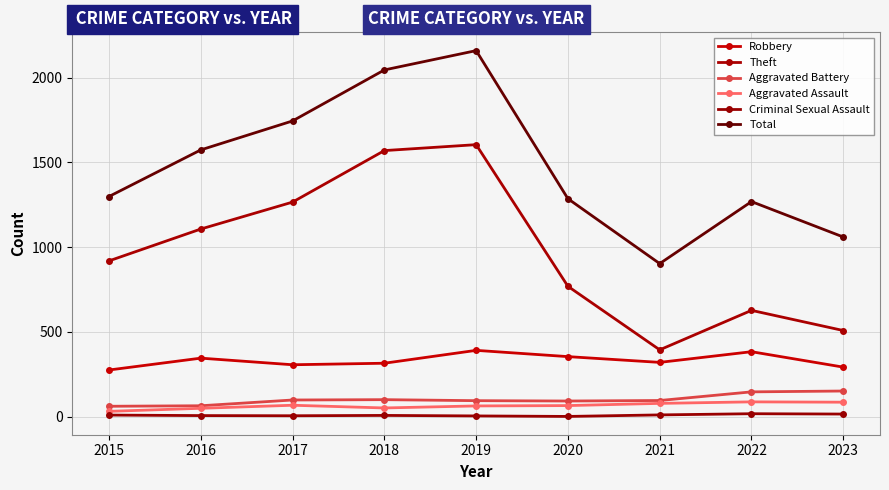

At which category is the sum across all series the highest?

2019